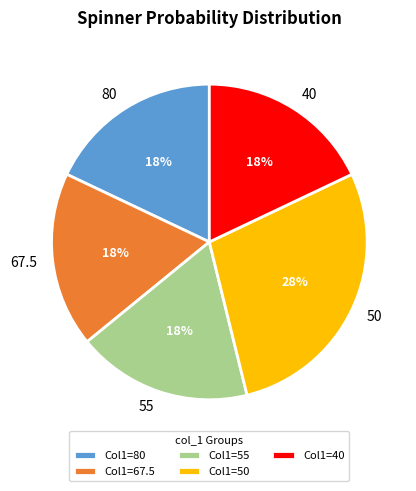

How many slices are in this pie chart?

5